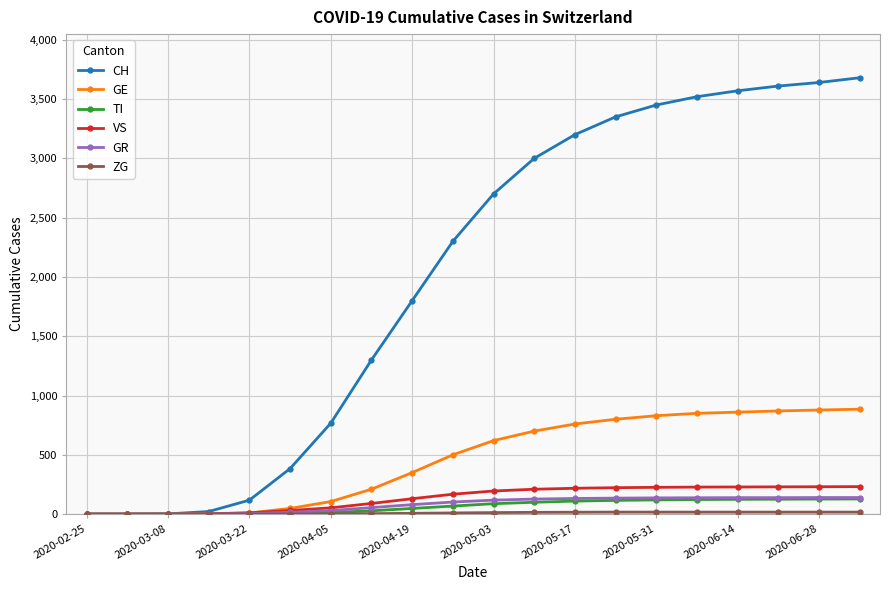

Which series has the largest range (max minus min)?

CH